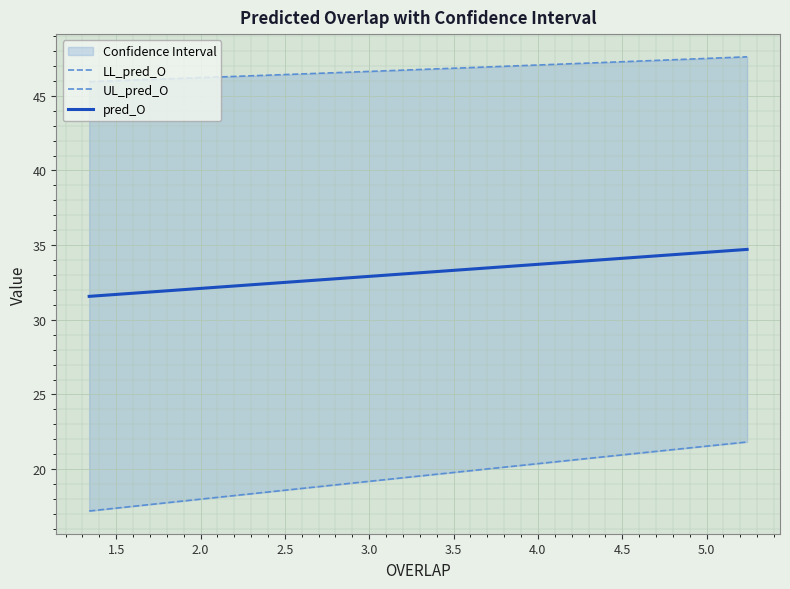

What is the maximum value for pred_O?

34.7